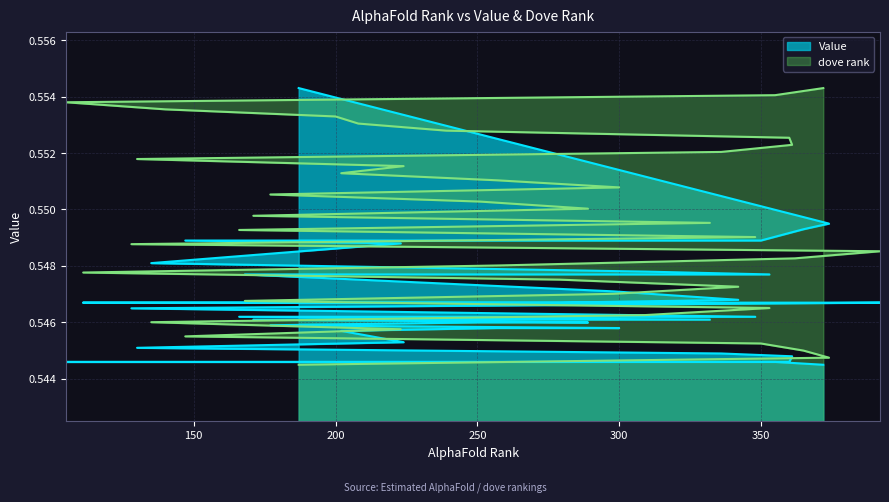

Reading left to right, list all the values displayed in this chart.

Value: 0.6	0.5	0.5	0.5	0.5	0.5	0.5	0.5	0.5	0.5	0.5	0.5	0.5	0.5	0.5	0.5	0.5	0.5	0.5	0.5	0.5	0.5	0.5	0.5	0.5	0.5	0.5	0.5	0.5	0.5	0.5	0.5	0.5	0.5	0.5	0.5	0.5	0.5	0.5	0.5
dove rank: 0.5	0.5	0.5	0.5	0.5	0.5	0.5	0.5	0.5	0.5	0.5	0.5	0.5	0.5	0.5	0.5	0.5	0.5	0.5	0.5	0.5	0.5	0.6	0.6	0.6	0.6	0.6	0.6	0.6	0.6	0.6	0.6	0.6	0.6	0.6	0.6	0.6	0.6	0.6	0.6